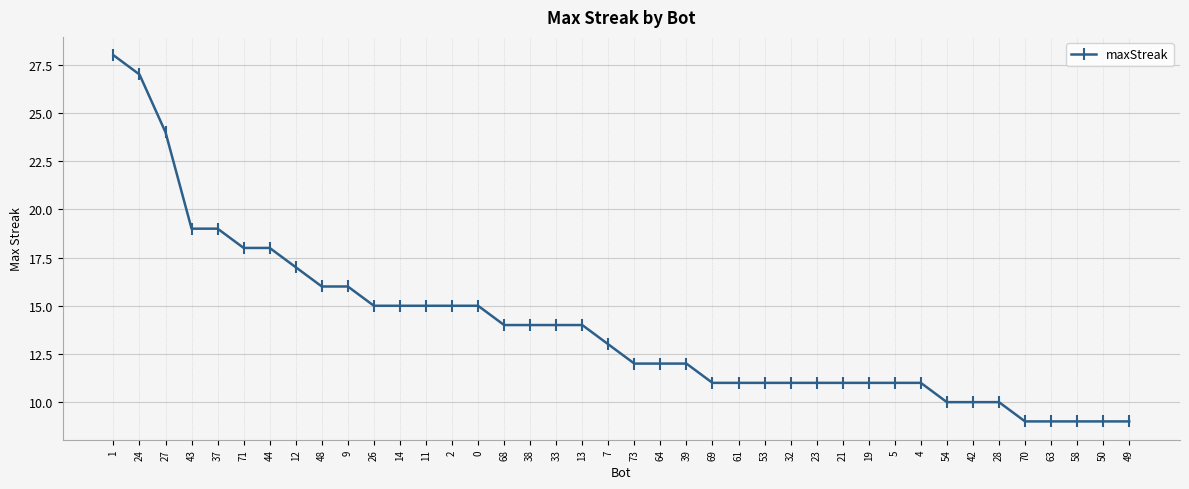

True or false: the data shows 3 at 49.

False